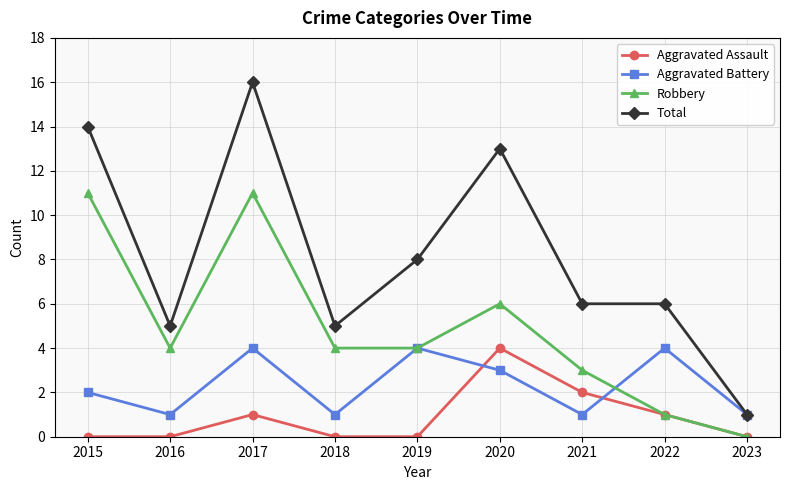

Where do Aggravated Battery and Aggravated Assault first cross each other?

2019 and 2020